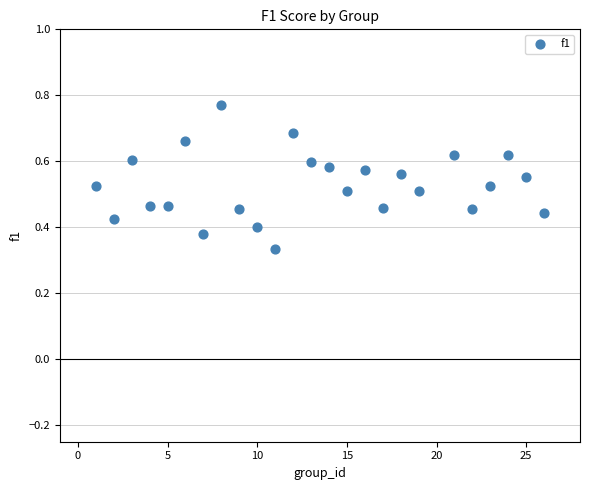

What is the range of X values (max minus min)?

25.0